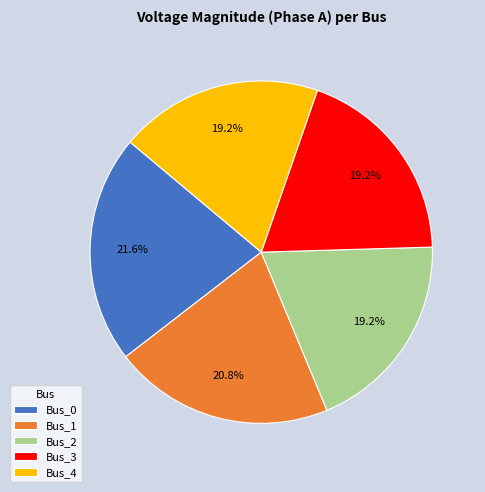

Count the number of slices in the pie.

5